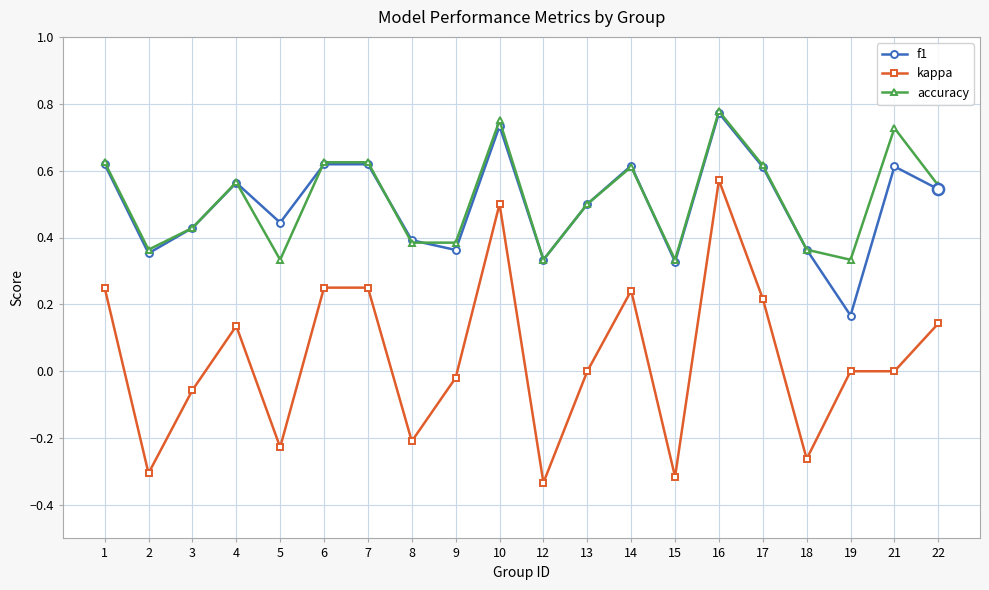

The value of accuracy at 2 is 0.1. True or false?

False